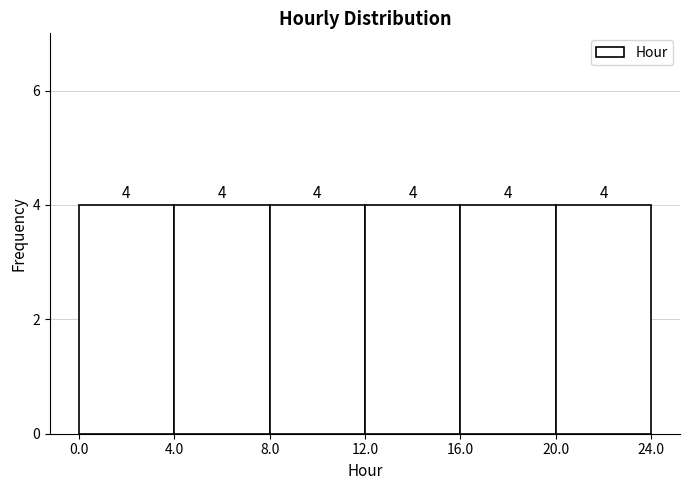

Reading left to right, list every bar in this chart as the range it spans on the x-axis followed by its height.

0.0 to 4.0: 4
4.0 to 8.0: 4
8.0 to 12.0: 4
12.0 to 16.0: 4
16.0 to 20.0: 4
20.0 to 24.0: 4